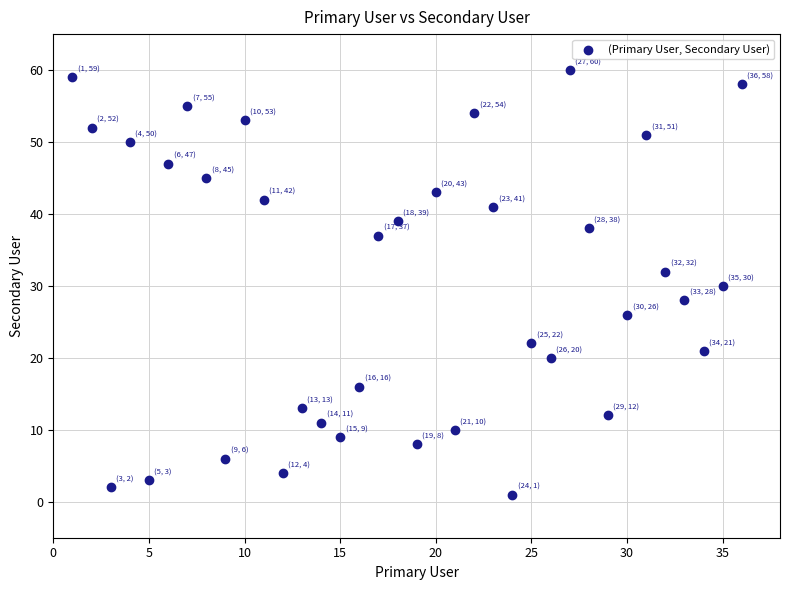

What is the range of X values (max minus min)?

35